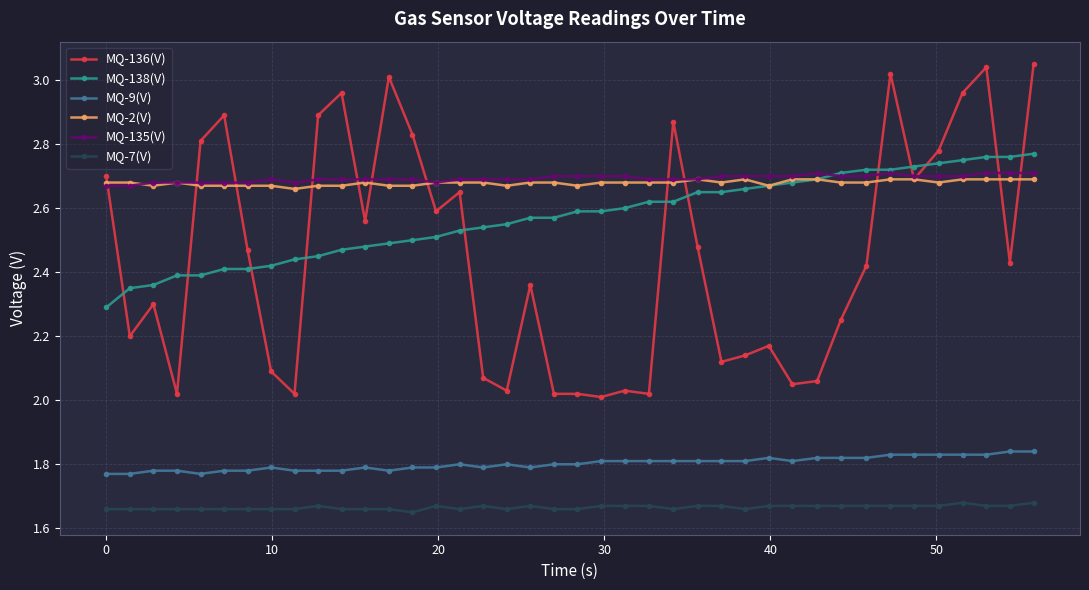

Which series has the largest range (max minus min)?

MQ-136(V)